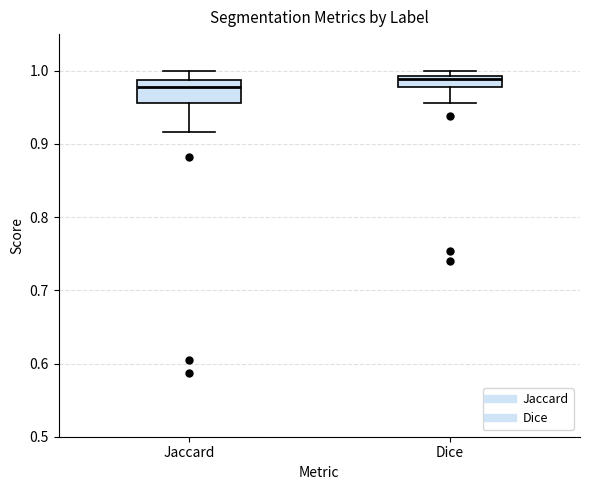

Reading left to right, read every box against the y-axis: the position of its median line, the range the box covers, and the ends of its whiskers. The values are not printed on the chart, so give them approximately, as read against the axis.

Jaccard: median 0.98, box 0.96 to 0.99, whiskers 0.92 to 1.00
Dice: median 0.99 (just below the box's upper edge), box 0.98 to 0.99, whiskers 0.96 to 1.00